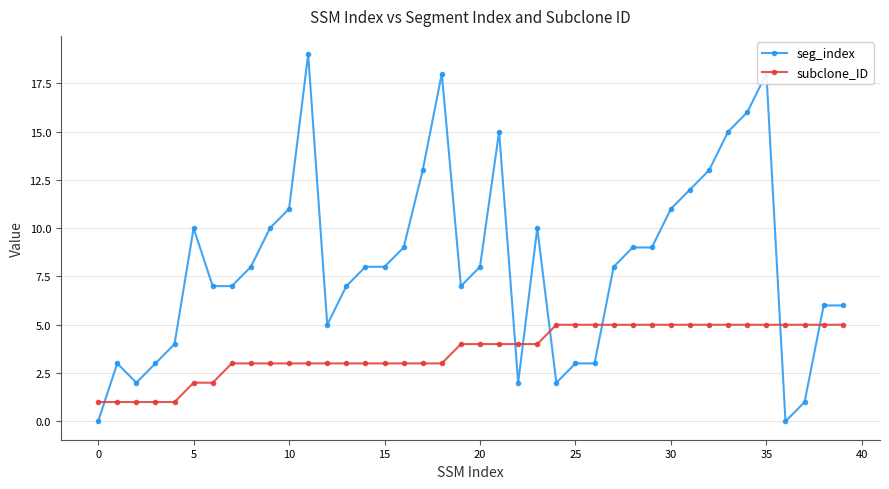

What is the sum of all seg_index values?

326